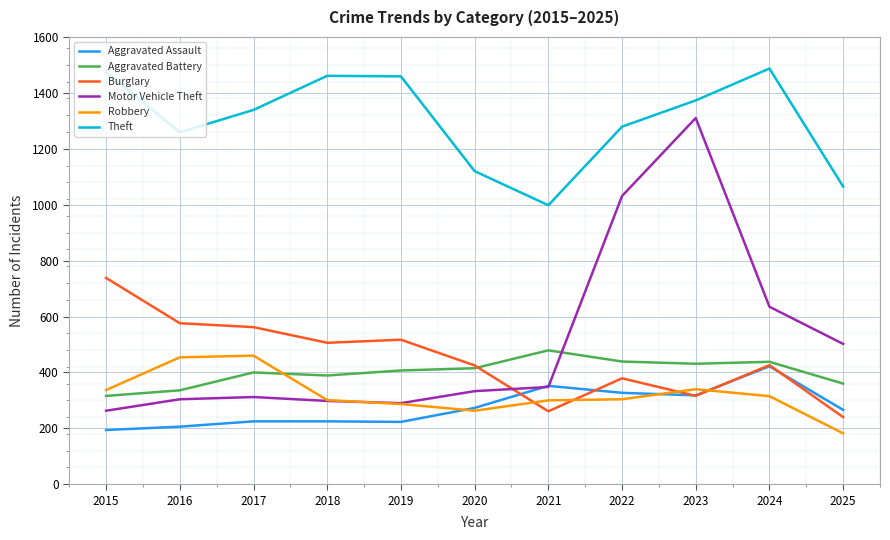

Rank the series by their maximum value, from lowest to highest.

Aggravated Assault, Robbery, Aggravated Battery, Burglary, Motor Vehicle Theft, Theft